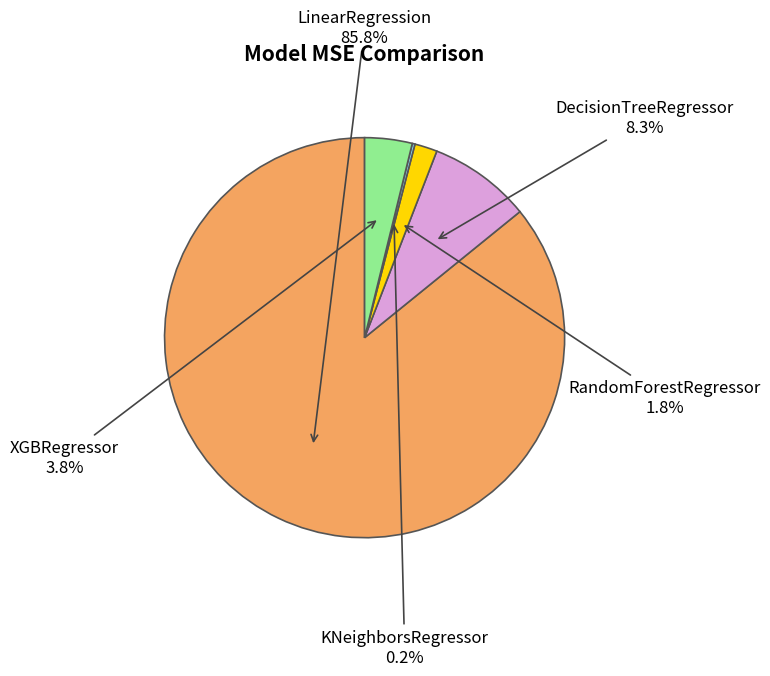

To the nearest percent, what portion does RandomForestRegressor represent?

2%